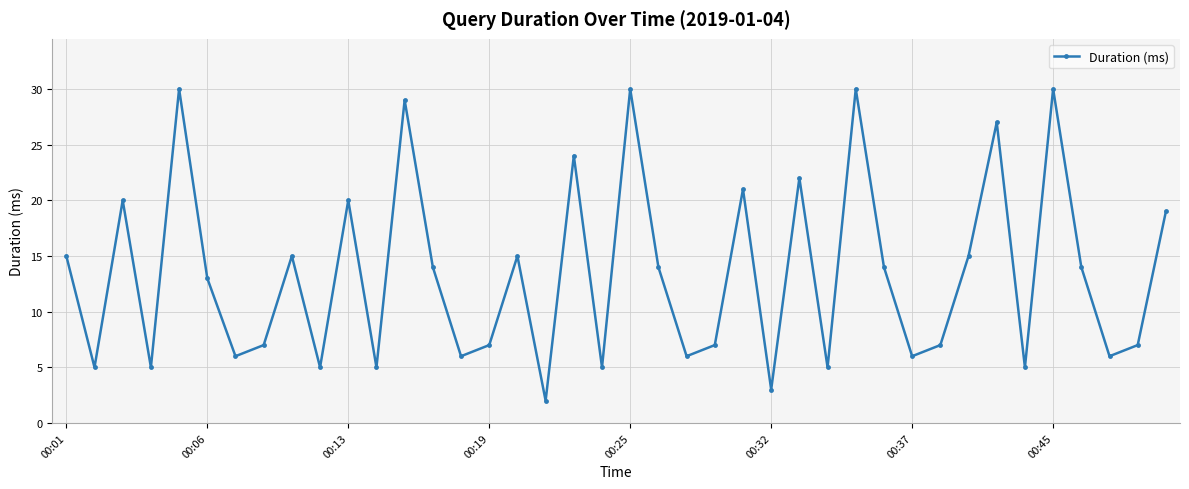

How many points are lower than both their immediate neighbors (excluding endpoints)?

14